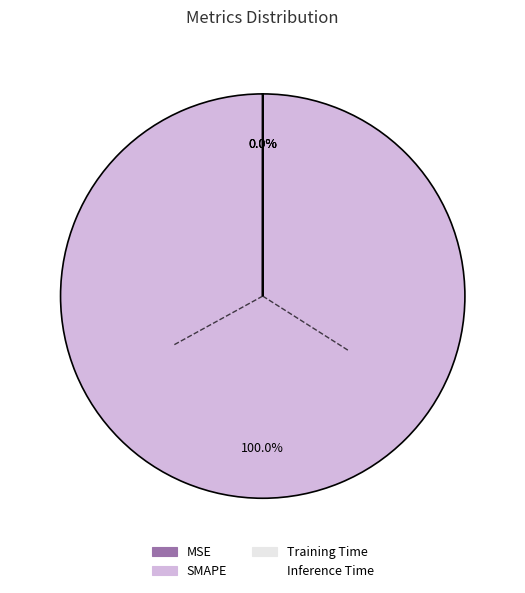

Count the number of slices in the pie.

4